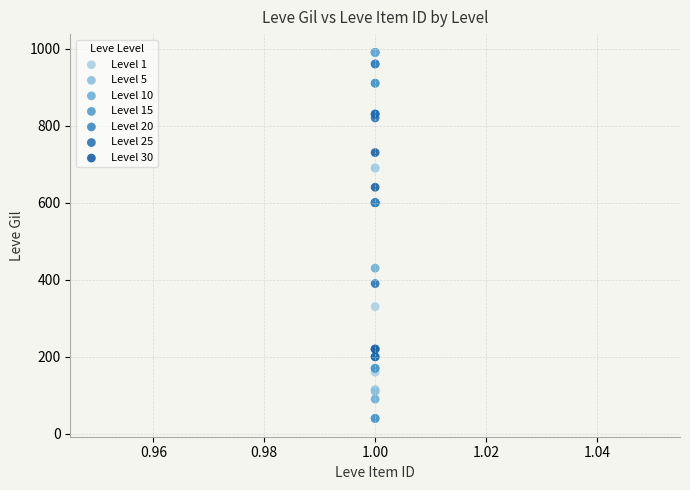

Which series has the largest Y range (max minus min)?

Level 10